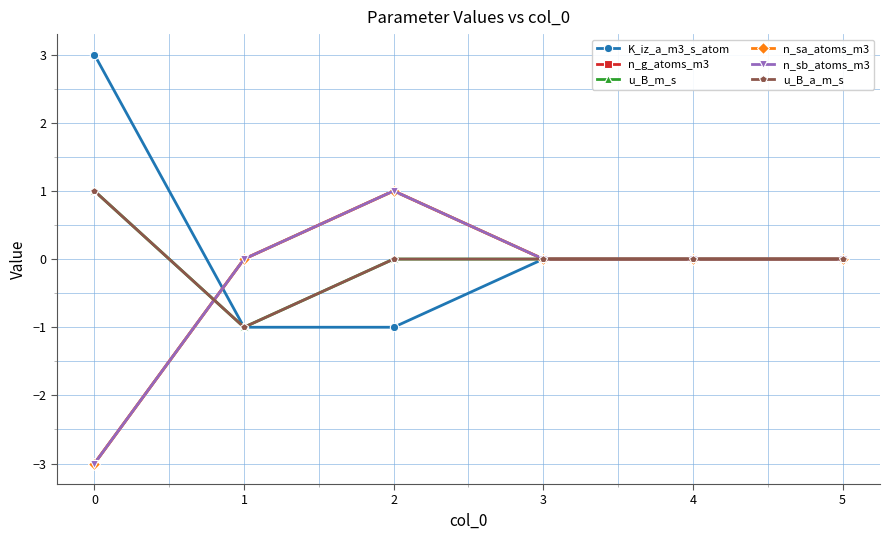

How many times do K_iz_a_m3_s_atom and n_sb_atoms_m3 cross each other?

1